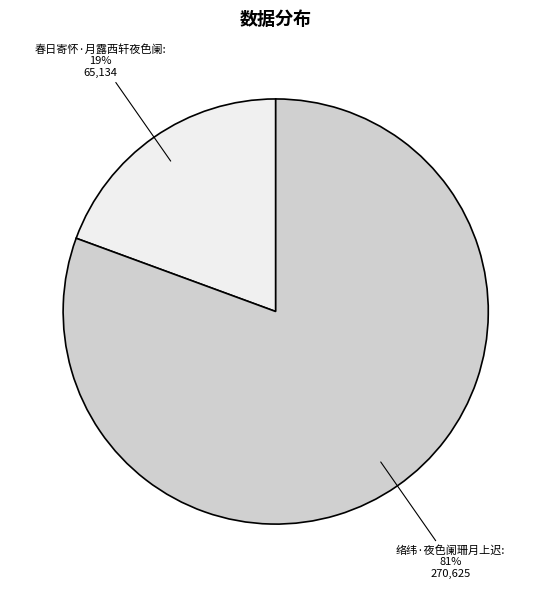

Rank the categories by value from lowest to highest.

春日寄怀·月露西轩夜色阑, 络纬·夜色阑珊月上迟